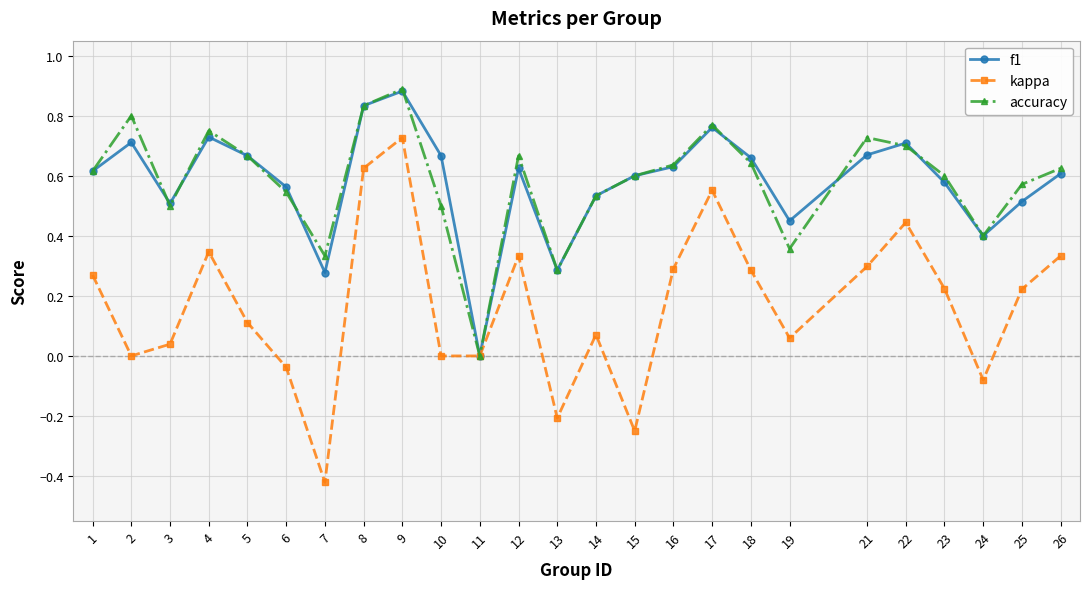

At 19, list the series in order from smallest to largest.

kappa, accuracy, f1